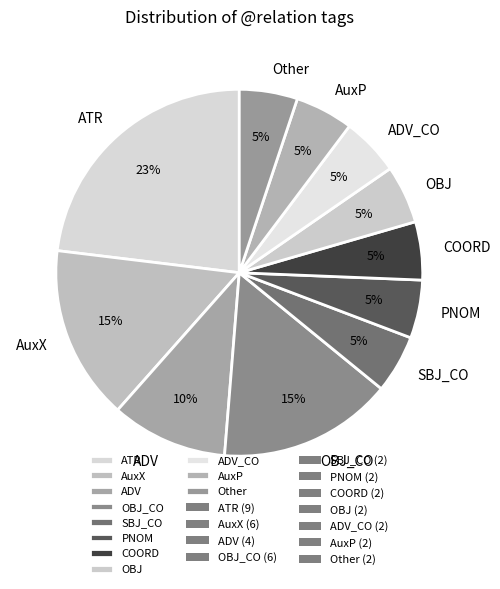

To the nearest percent, what is the difference between the AuxX and SBJ_CO slice percentages?

10%